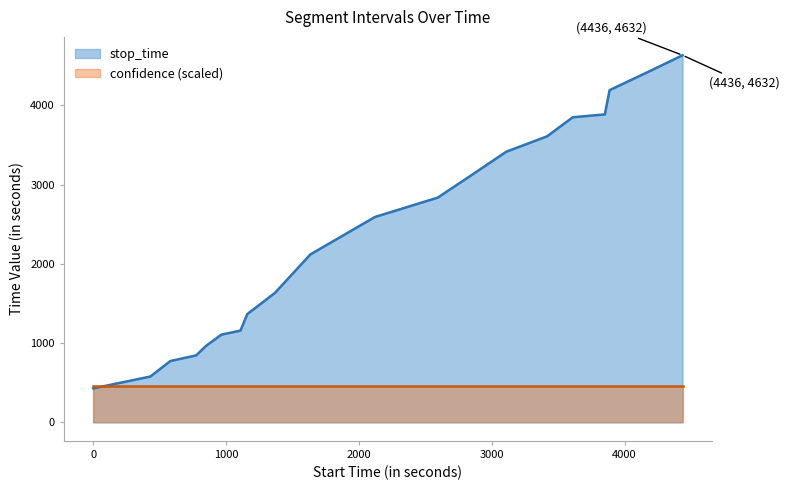

Rank the series by their maximum value, from lowest to highest.

confidence (scaled), stop_time